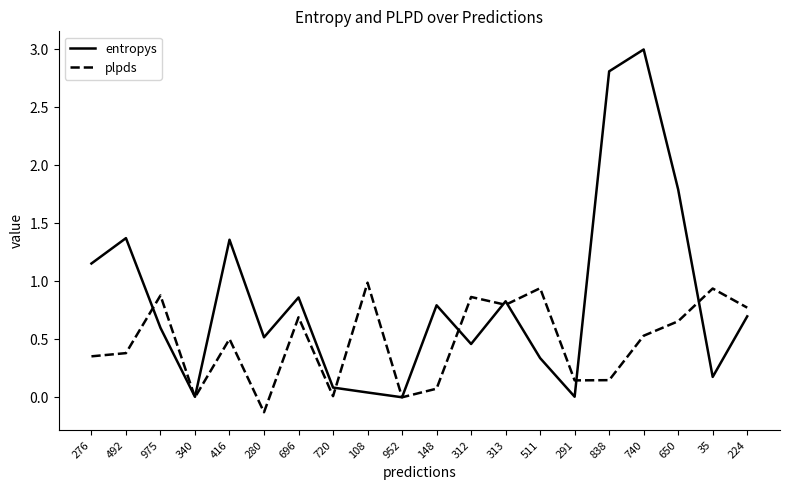

Which series changed the most between 952 and 35?

plpds